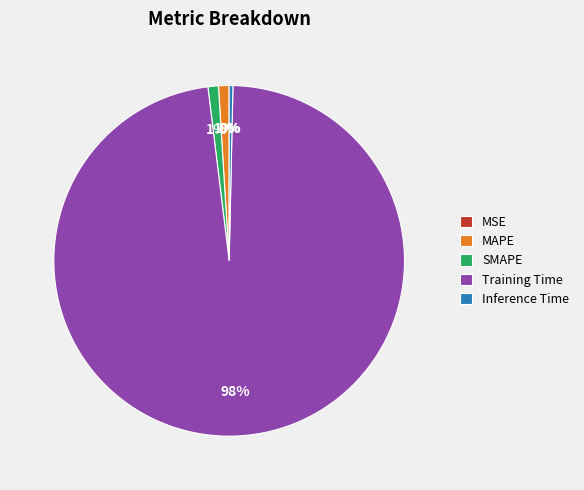

True or false: Training Time accounts for 93% of the total.

False